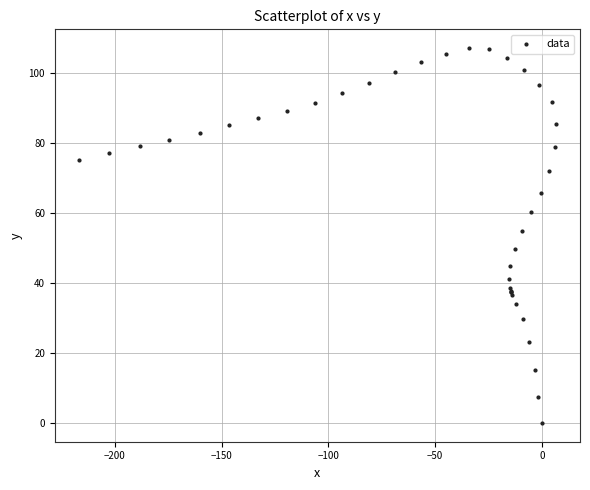

What Y value in the scatter plot is closest to 53?

54.9